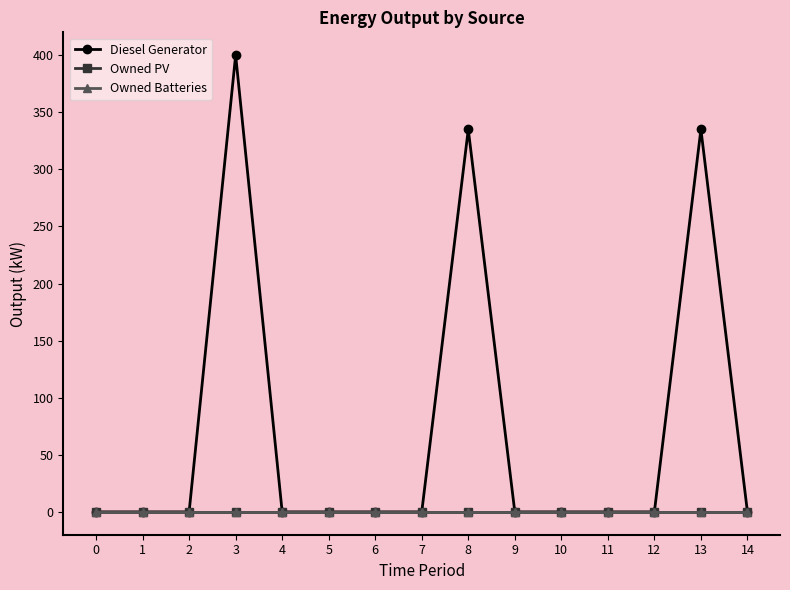

Is this an area chart (filled region under the line)?

No